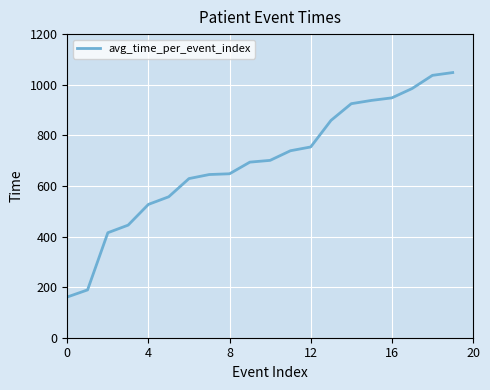

What is the greatest value displayed?

1048